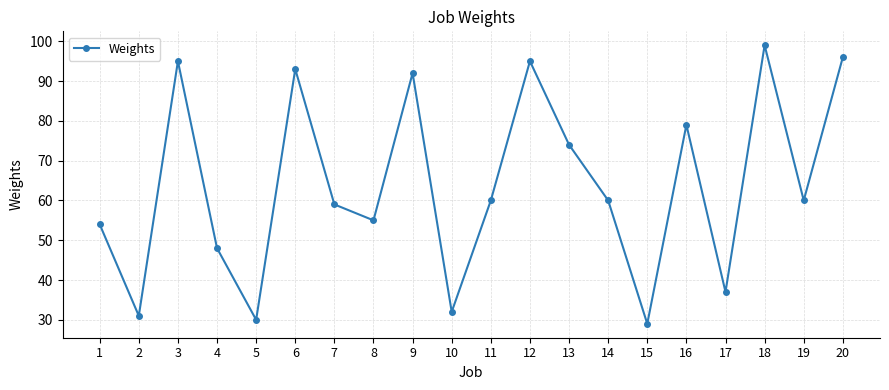

What is the minimum value shown in the chart?

29